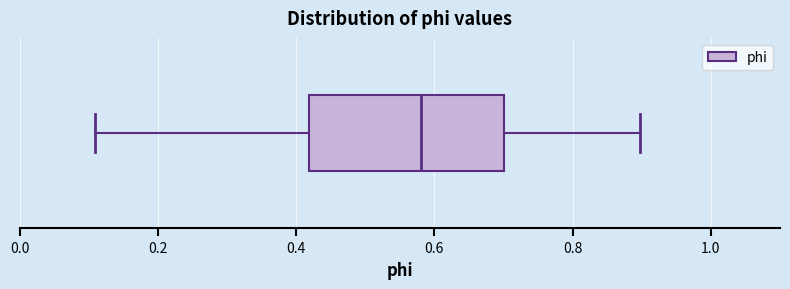

Read this box plot against the x-axis: the position of the median line, the range covered by the box, and the ends of both whiskers. The values are not printed on the chart, so give them approximately, as read against the axis.

median 0.58, box 0.42 to 0.70, whiskers 0.10 to 0.90